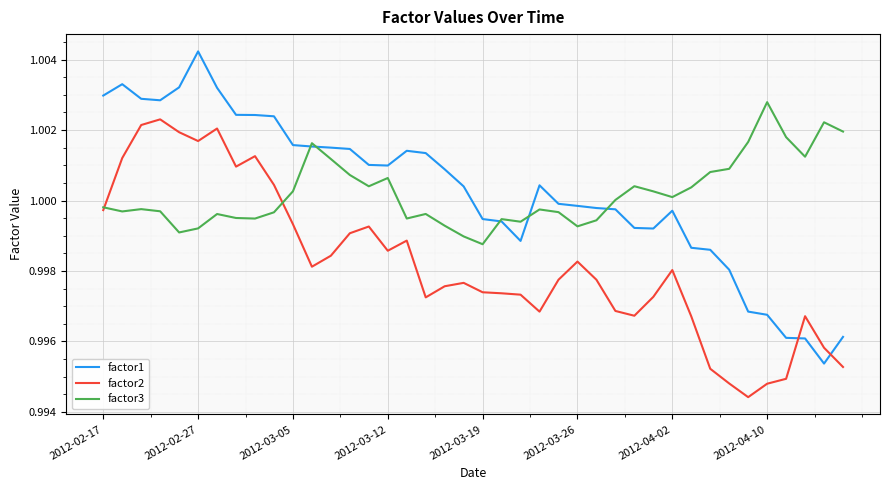

True or false: factor3 and factor2 cross at least once.

True